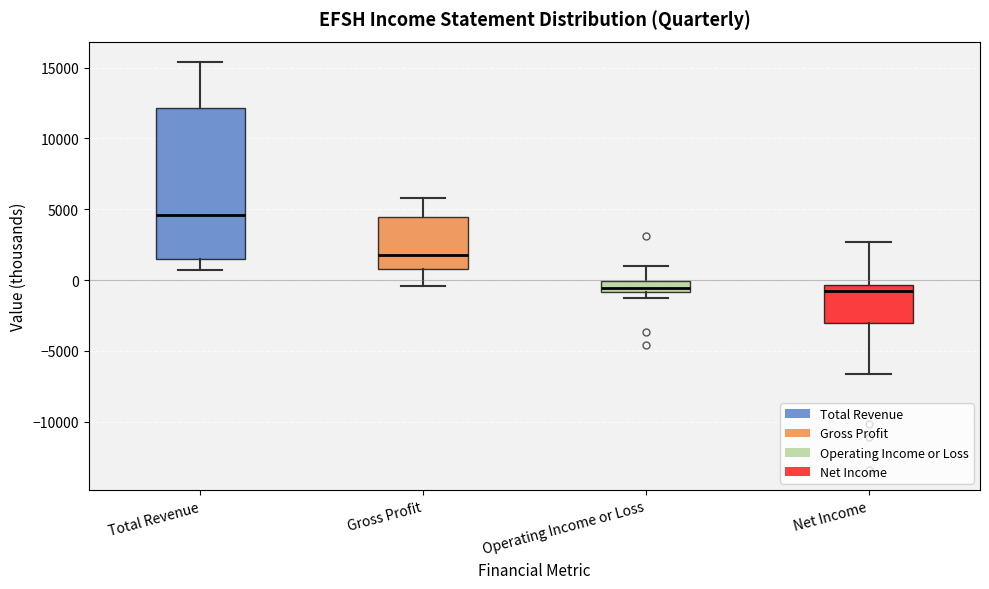

Where does the upper whisker of the box for Net Income end on the y-axis? The values are not printed on the chart, so give them approximately, as read against the axis.

2500